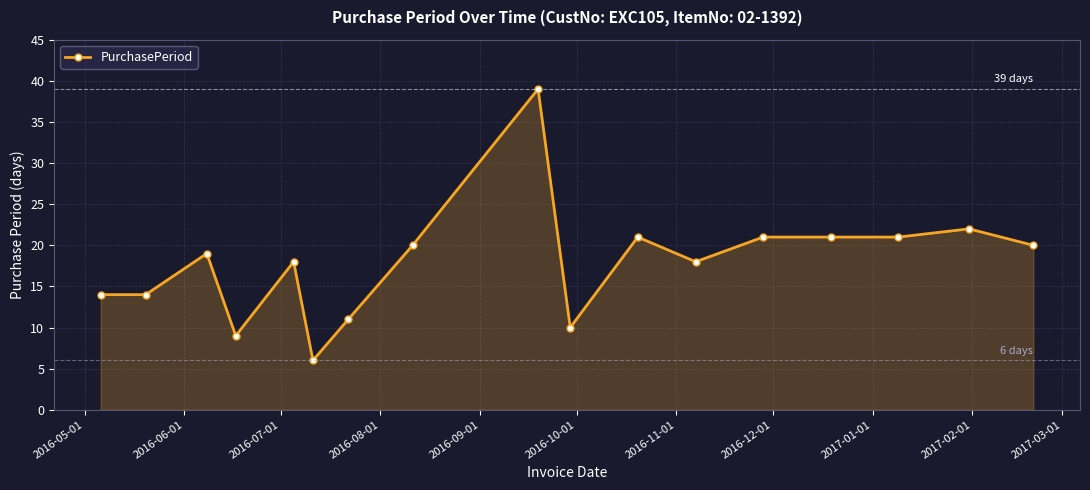

What is the greatest value displayed?

39